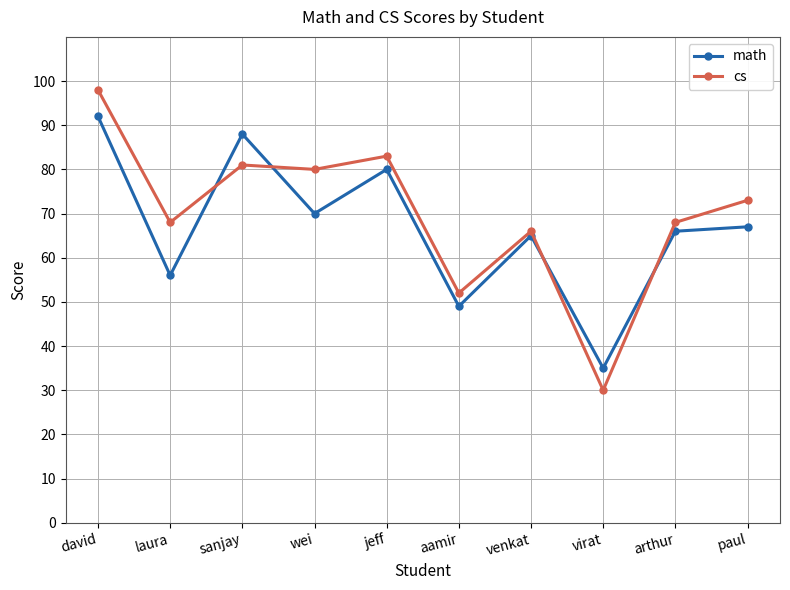

What is the label of the 8th point from the left?

virat